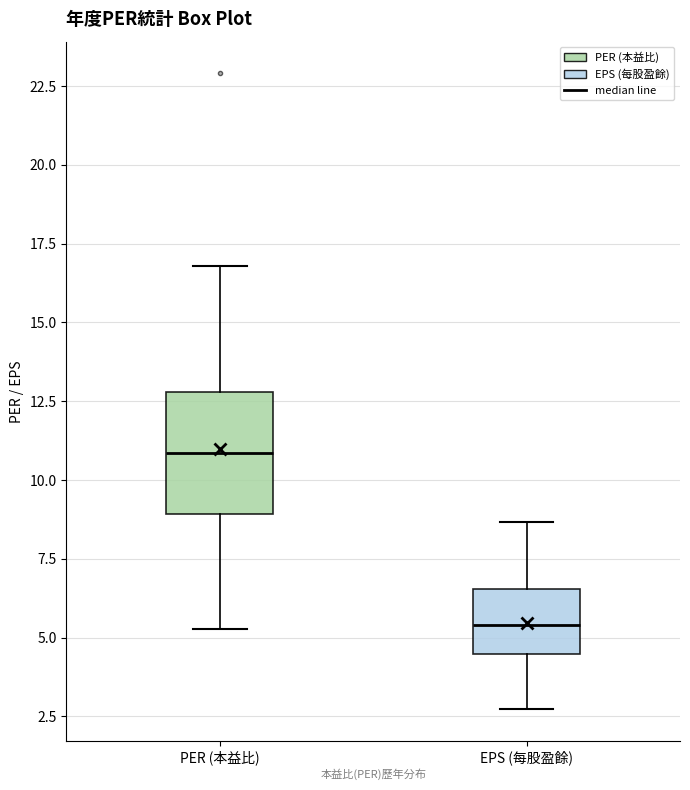

Reading left to right, read every box against the y-axis: the position of its median line, the range the box covers, and the ends of its whiskers. The values are not printed on the chart, so give them approximately, as read against the axis.

PER (本益比): median 11.0, box 9.0 to 13.0, whiskers 5.5 to 17.0
EPS (每股盈餘): median 5.5, box 4.5 to 6.5, whiskers 2.5 to 8.5